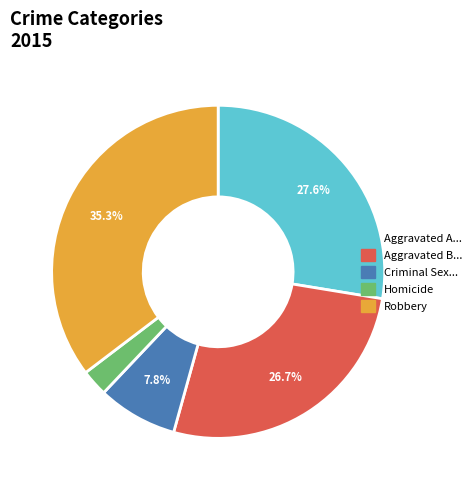

Is there a majority slice in this chart?

No